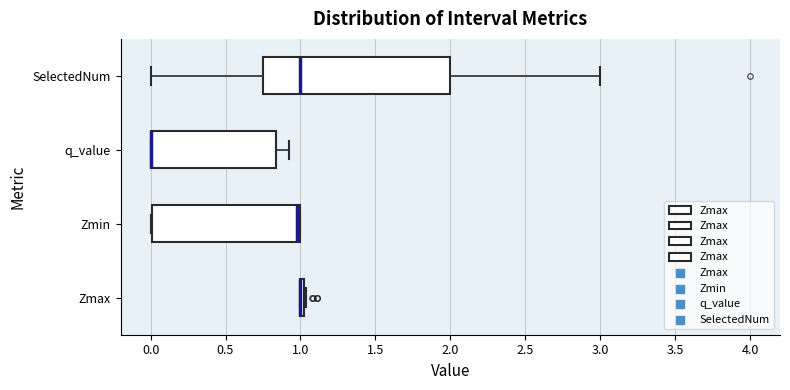

Reading bottom to top, read every box against the x-axis: the position of its median line, the range the box covers, and the ends of its whiskers. The values are not printed on the chart, so give them approximately, as read against the axis.

Zmax: box collapsed to a line at 1.00, whiskers 1.00 to 1.05
Zmin: median 0.95, box 0.00 to 1.00, whiskers 0.00 to 1.00
q_value: median 0.00 (drawn on the box's left edge), box 0.00 to 0.85, whiskers 0.00 to 0.90
SelectedNum: median 1.00, box 0.75 to 2.00, whiskers 0.00 to 3.00